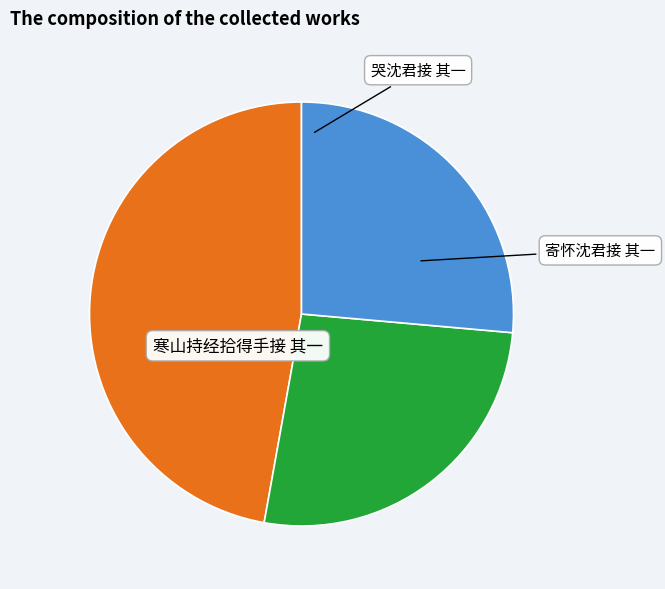

Does 寒山持经拾得手接 其一 account for over 50% of the chart?

No